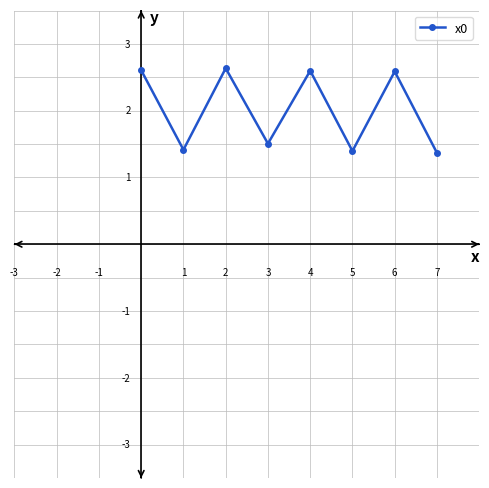

How many values are between 1 and 2?

4